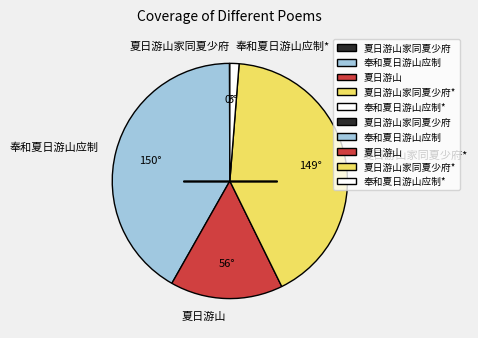

Approximately how many times larger is the value at 奉和夏日游山应制 compared to 奉和夏日游山应制*?

33.2